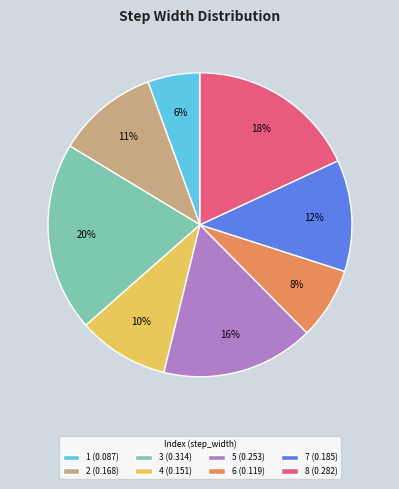

Between 4 and 2, which is larger?

2